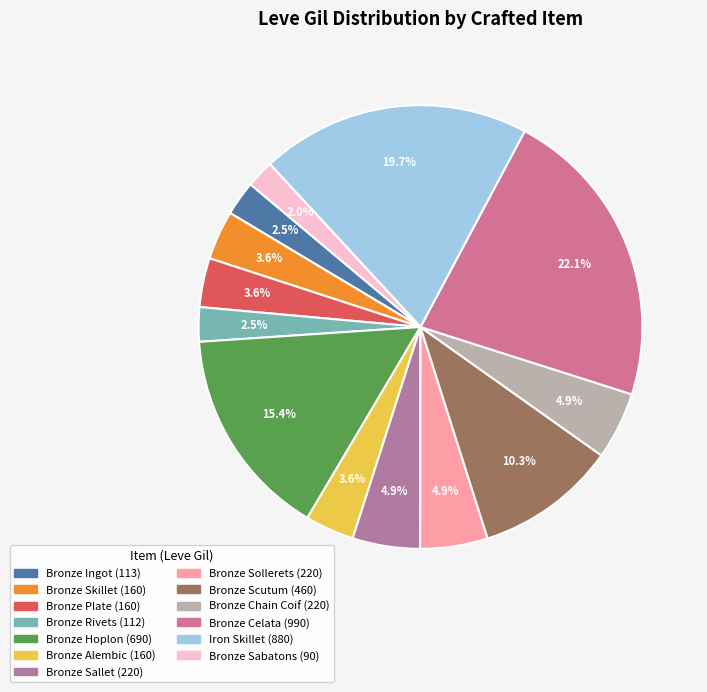

Is it true that Bronze Plate is 1% of the pie?

False